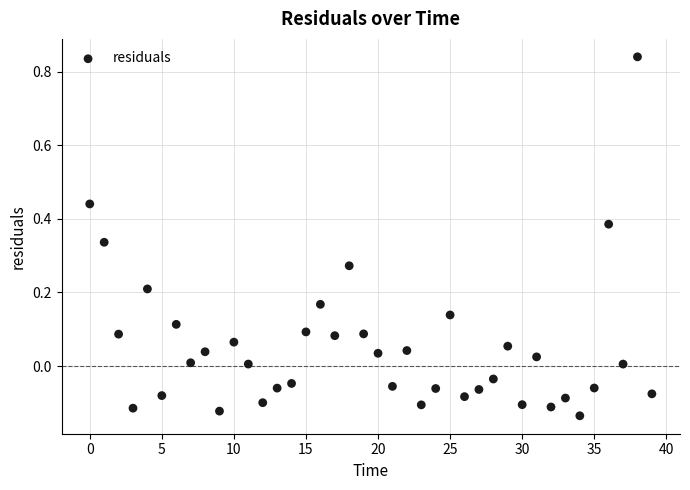

What is the range of Y values (max minus min)?

1.0